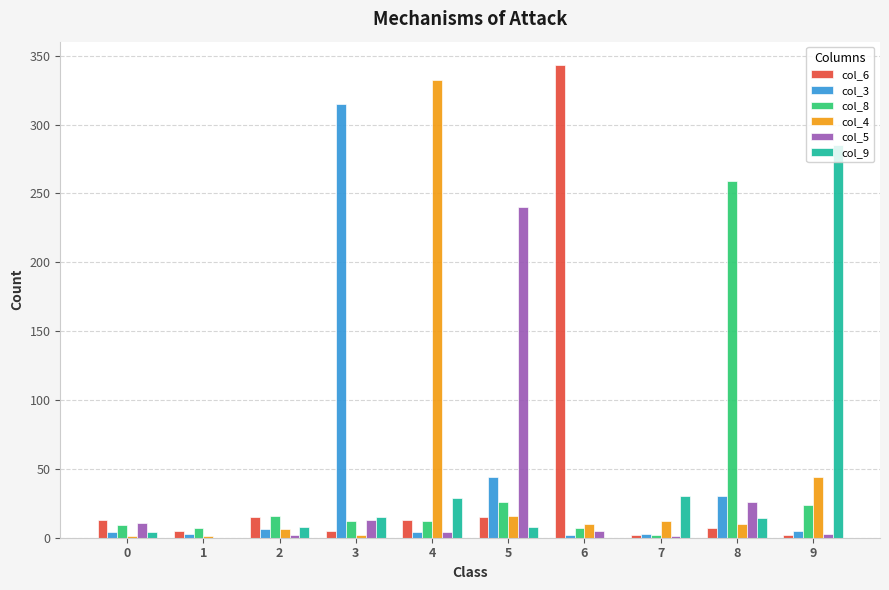

The col_6 series shows 7 at 8. True or false?

True